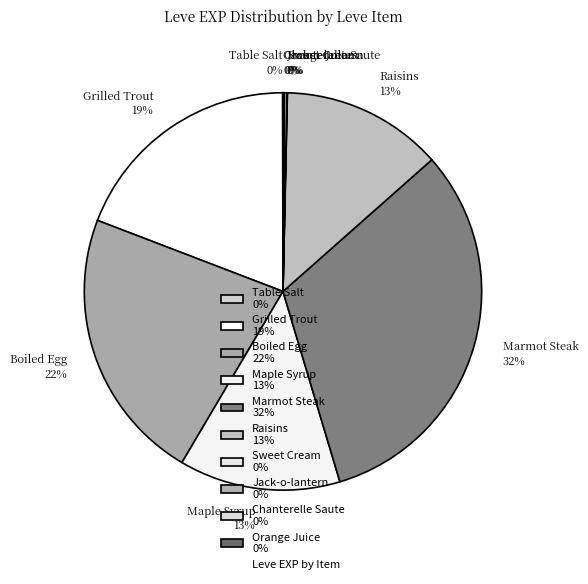

Is it true that Boiled Egg 22% is 22% of the pie?

True